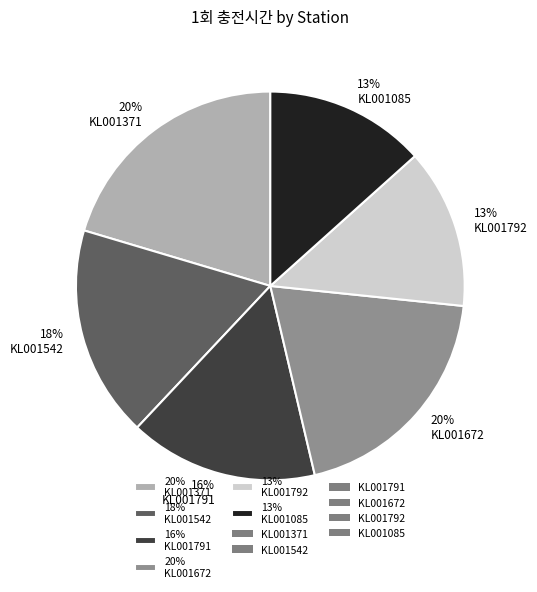

To the nearest percent, what is the difference between the largest and smallest slice percentages?

7%